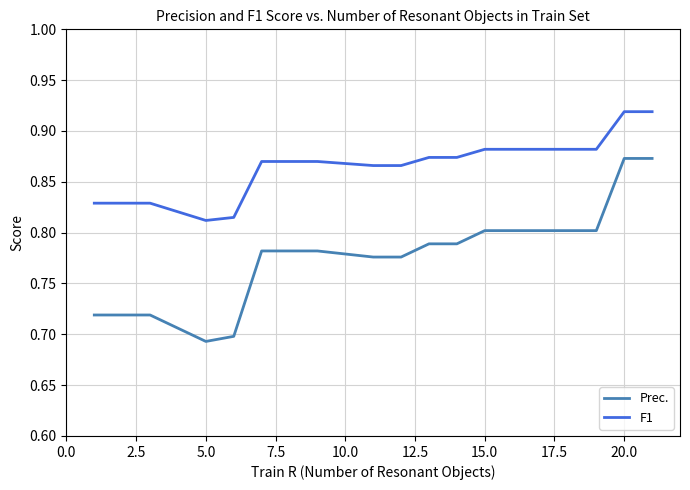

Which series has the widest spread of values?

Prec.